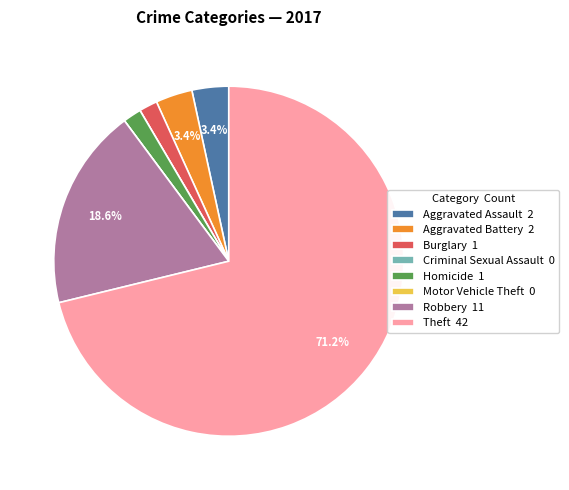

What percentage is the Aggravated Assault slice, to the nearest percent?

3%